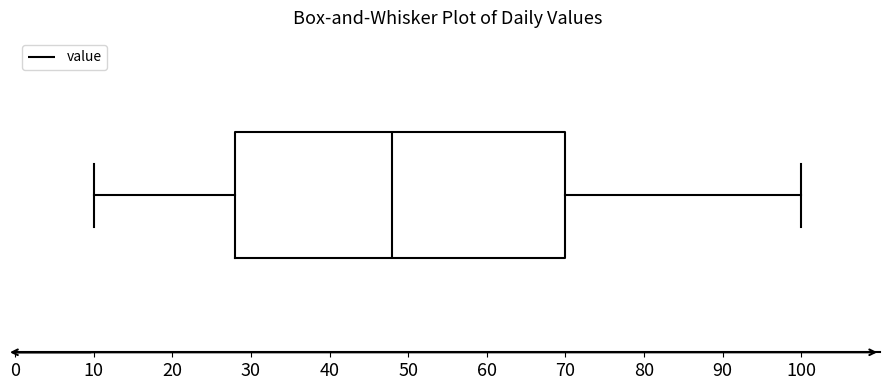

Where does the left whisker of the box end on the x-axis? The values are not printed on the chart, so give them approximately, as read against the axis.

10